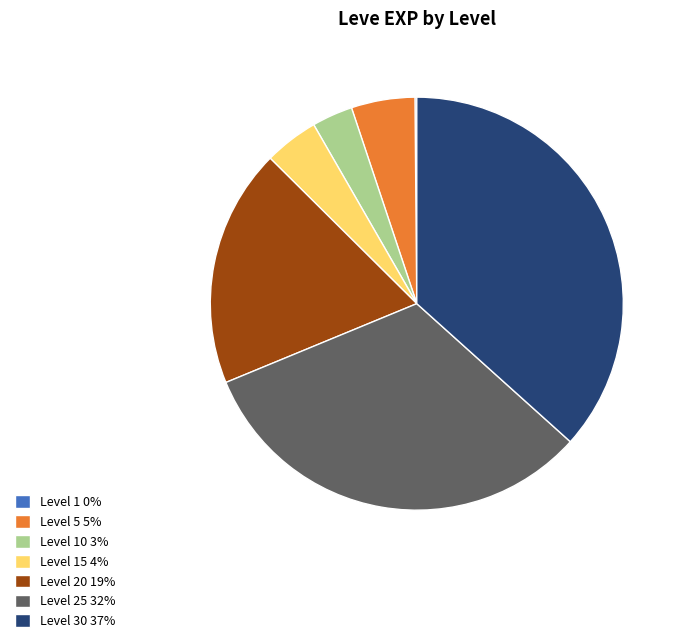

Approximately how many times larger is the value at Level 25 32% compared to Level 10 3%?

10.0